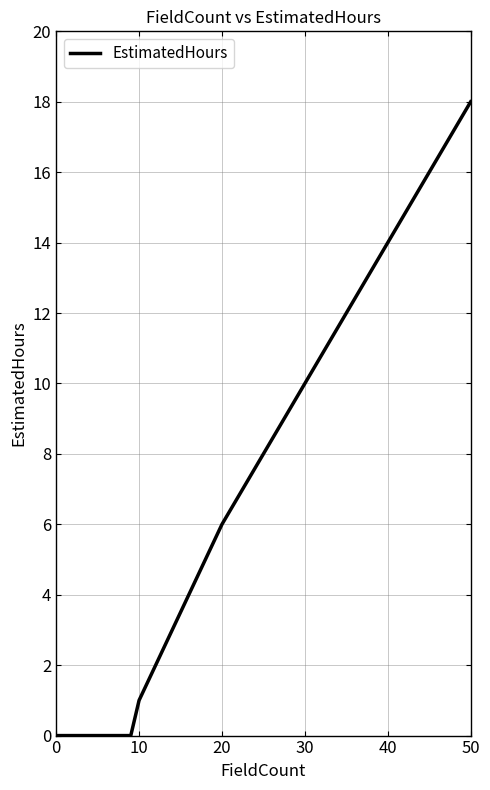

What is the difference between the maximum and minimum values?

18